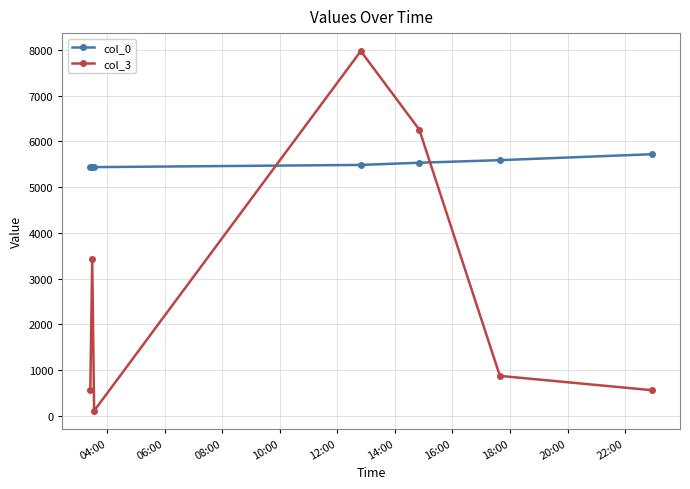

True or false: col_3 and col_0 intersect in this chart.

True